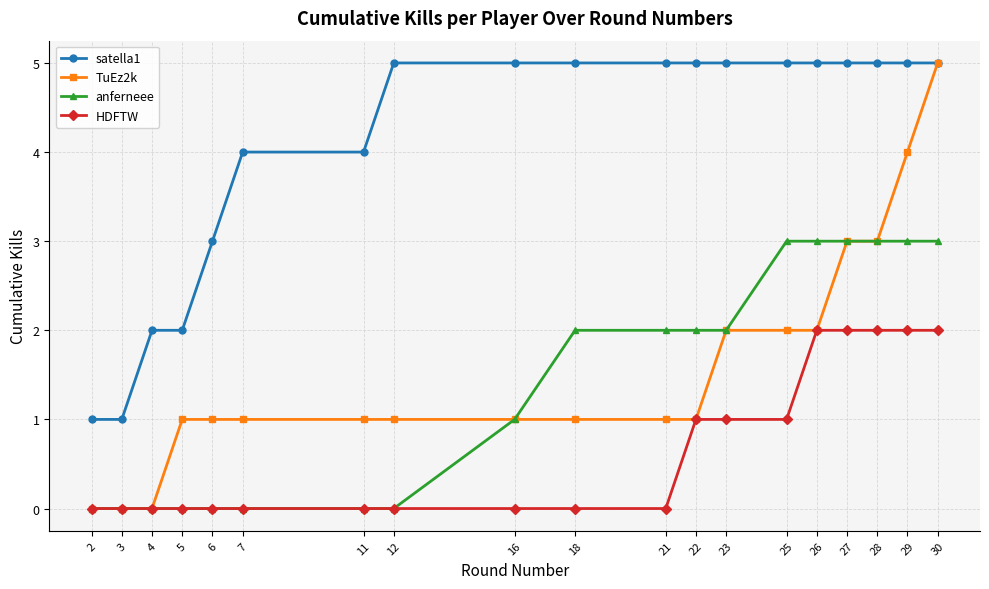

What is the difference between the highest and lowest values at 27?

3